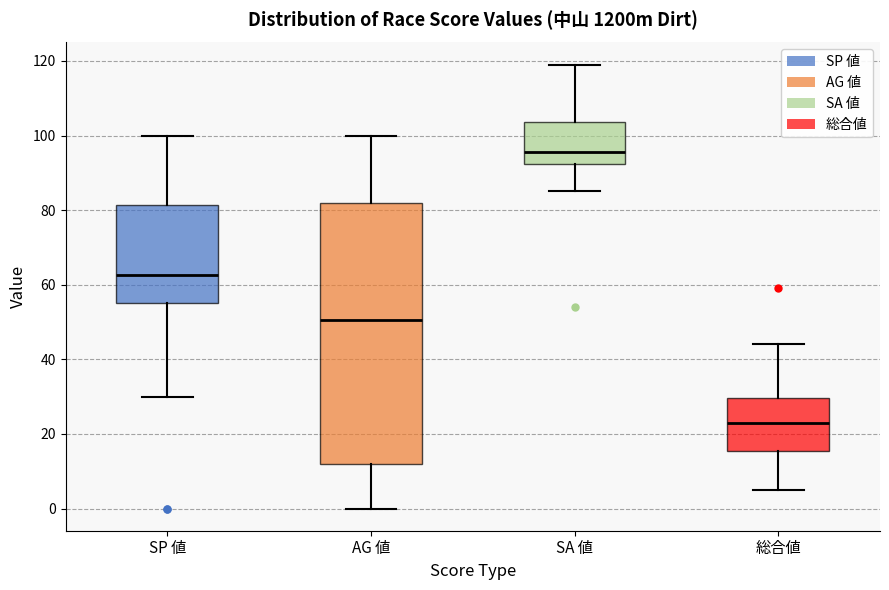

Which box has the lowest median line?

総合値